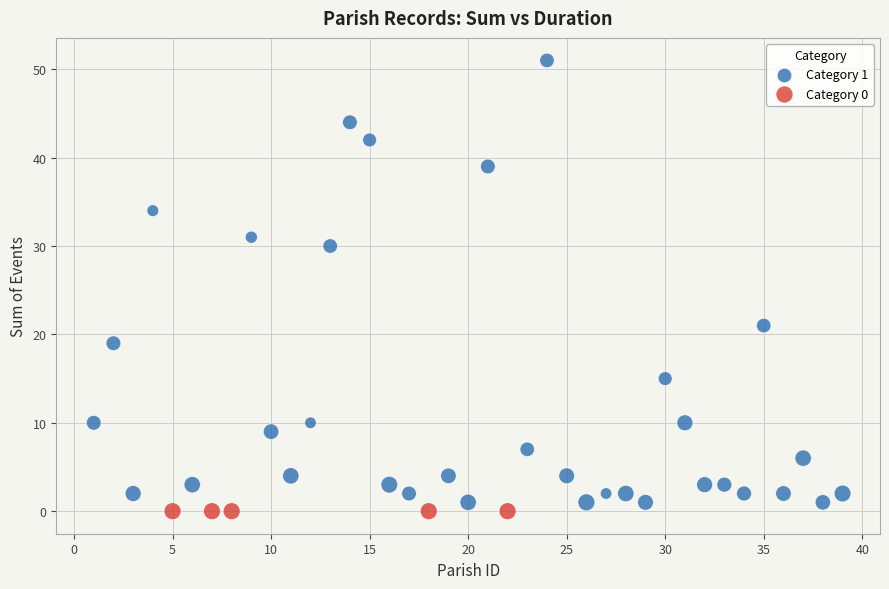

Which series reaches the minimum Y coordinate?

Category 0